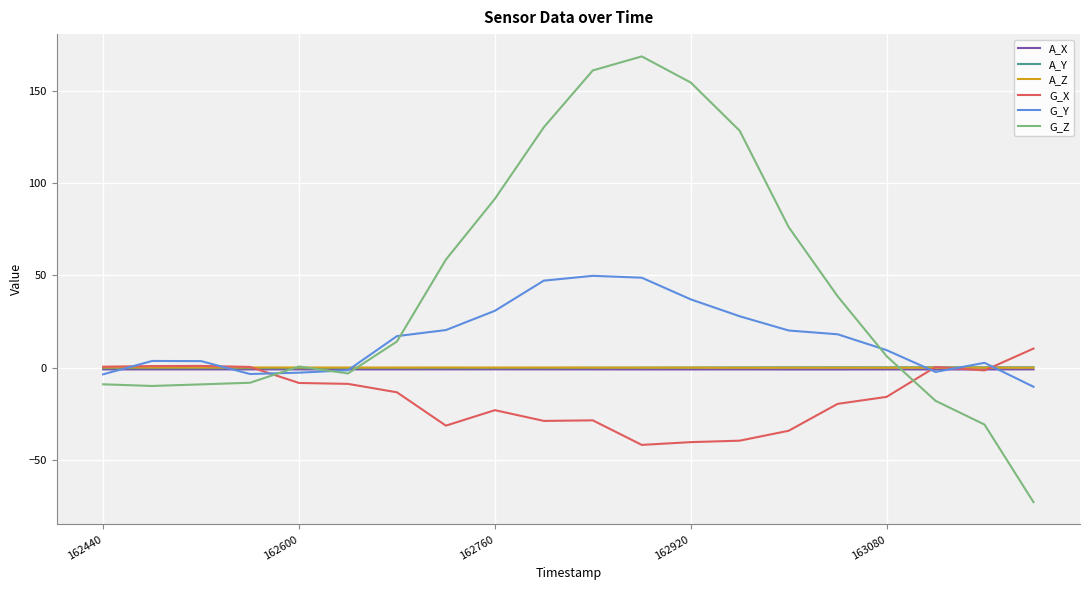

Which series has the largest total across all categories?

G_Z